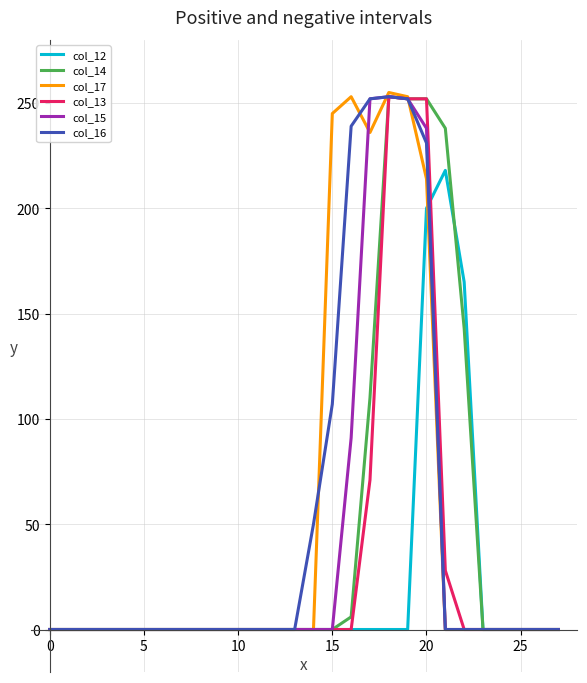

What is the highest value of the col_16 series?

253